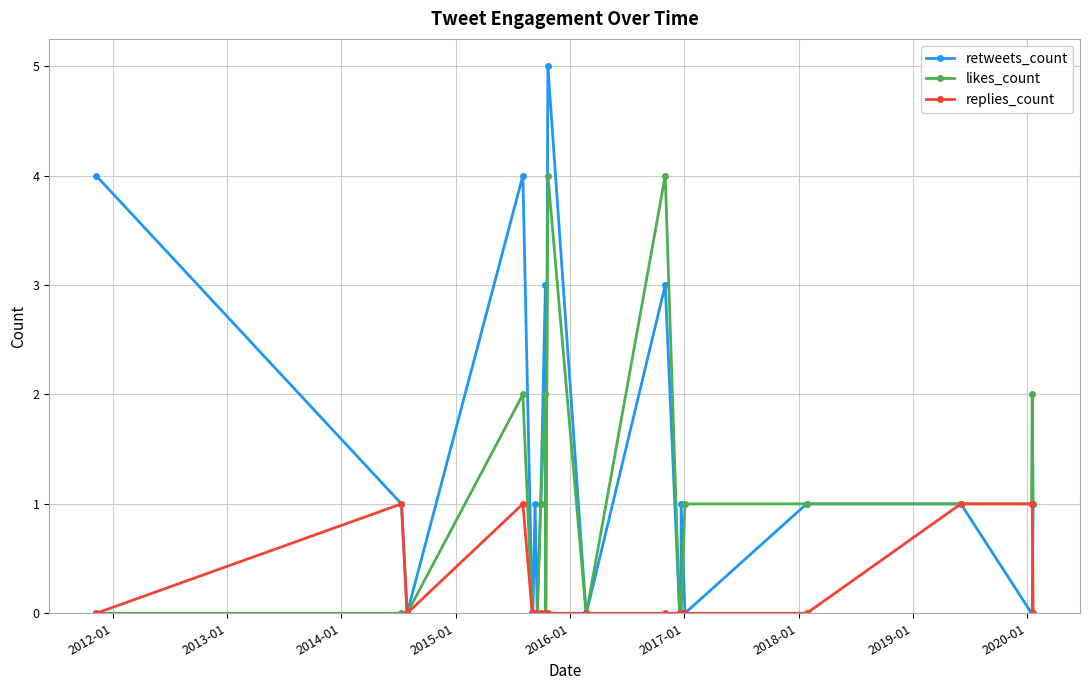

What is the sum of all retweets_count values?

26